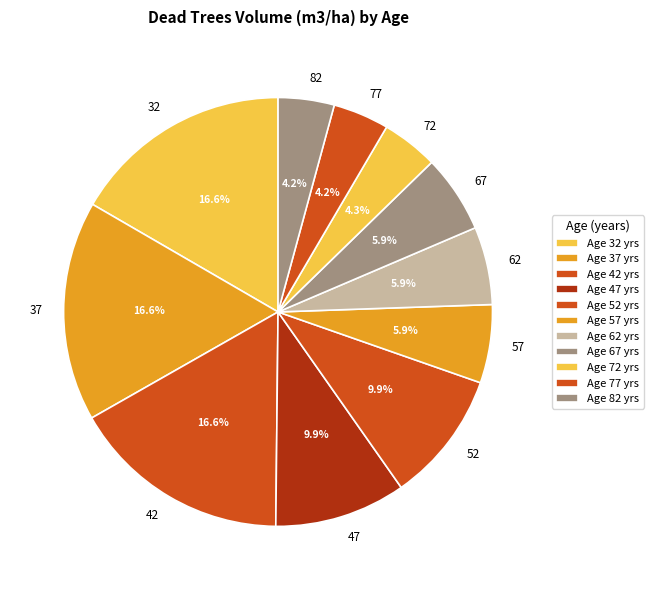

Does 32 represent more than half of the total?

No